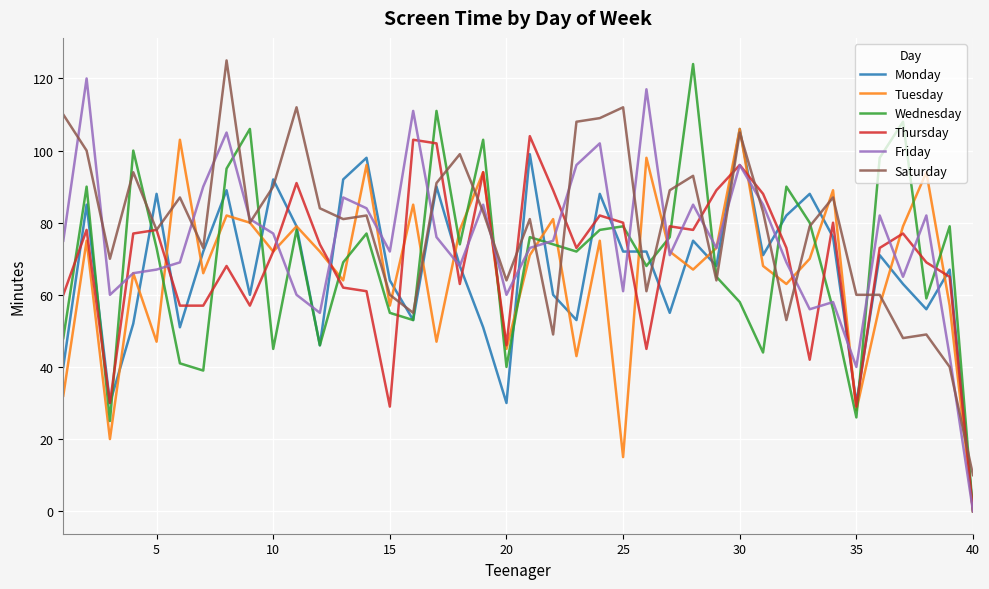

True or false: Thursday and Saturday intersect in this chart.

True